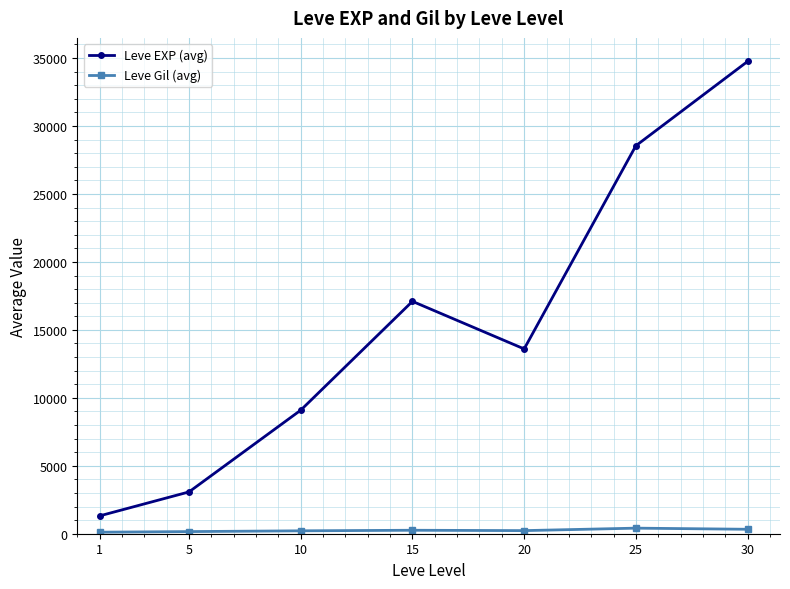

True or false: Leve Gil (avg) and Leve EXP (avg) cross at least once.

False